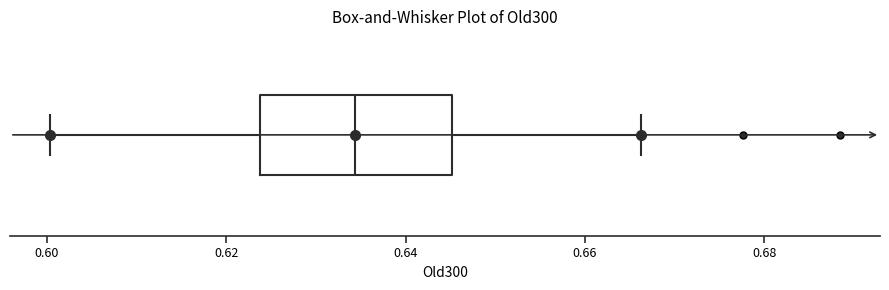

Where does the right whisker of the box end on the x-axis? The values are not printed on the chart, so give them approximately, as read against the axis.

0.666